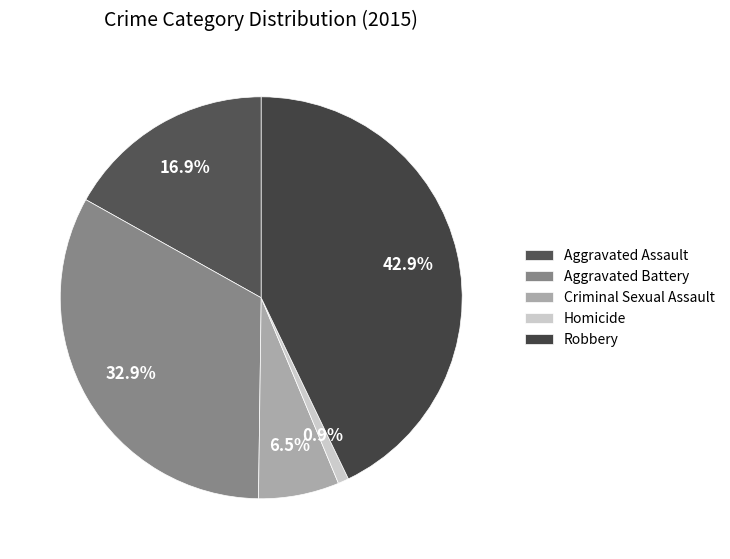

To the nearest percent, what is the combined percentage of Aggravated Assault and Homicide?

18%